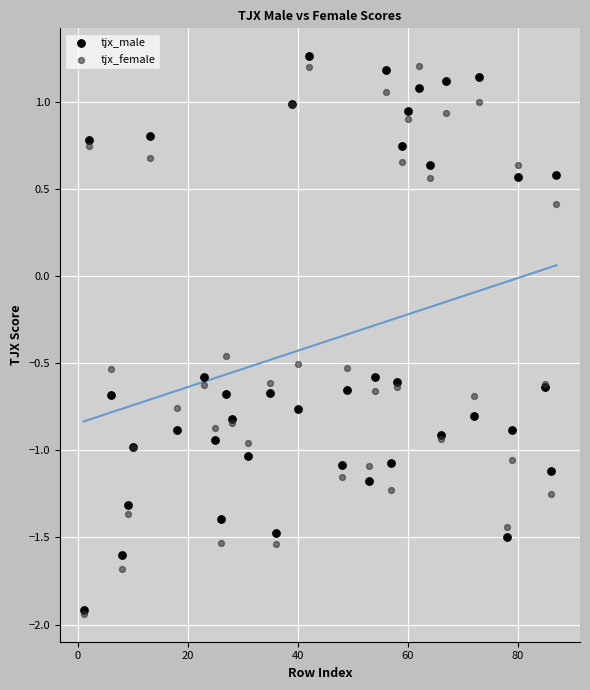

In the tjx_female series, what Y value is closest to 0?

0.4